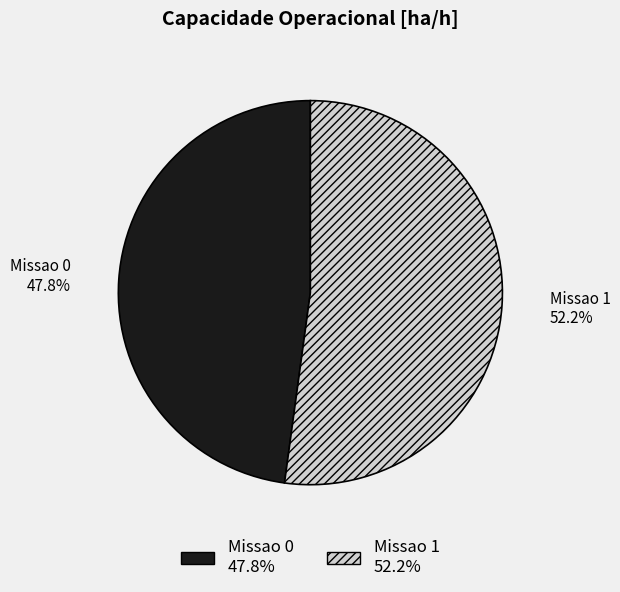

Which slice represents more than half of the pie?

Missao 1